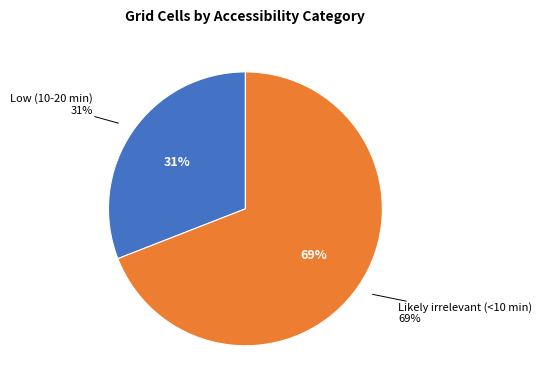

What is the largest slice in the pie chart?

Likely irrelevant (<10 min)